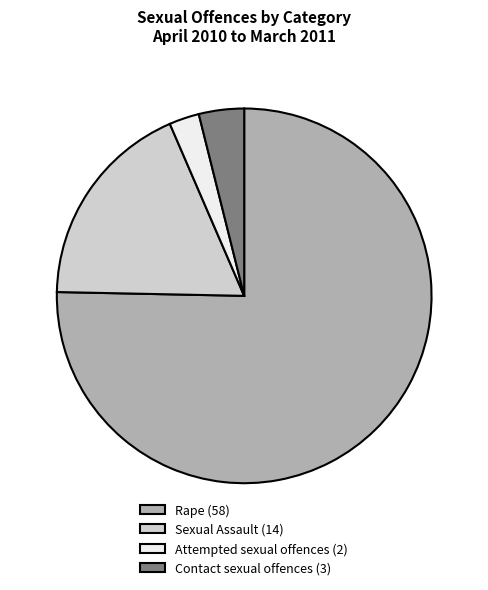

Is there any slice that represents more than half of the pie?

Yes